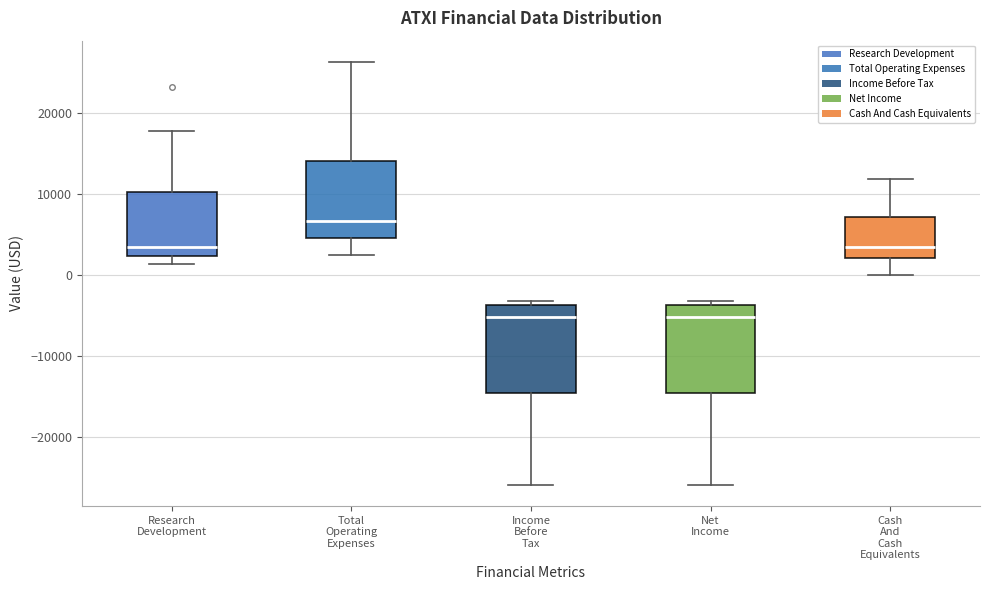

Reading left to right, transcribe this box plot: for each box, give where its median line is, the range the box spans, and where its two whiskers end, as read against the y-axis. The values are not printed on the chart, so give them approximately, as read against the axis.

Research Development: median 3000, box 2000 to 10000, whiskers 1000 to 18000
Total Operating Expenses: median 7000, box 5000 to 14000, whiskers 2000 to 26000
Income Before Tax: median -5000, box -15000 to -4000, whiskers -26000 to -3000
Net Income: median -5000, box -15000 to -4000, whiskers -26000 to -3000
Cash And Cash Equivalents: median 3000, box 2000 to 7000, whiskers 0 to 12000